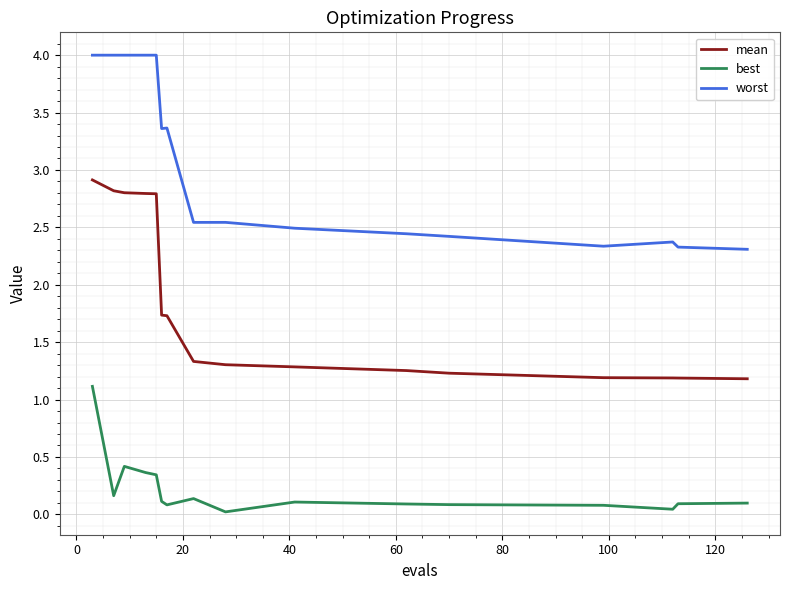

What are all the series names shown in the legend?

mean, best, worst